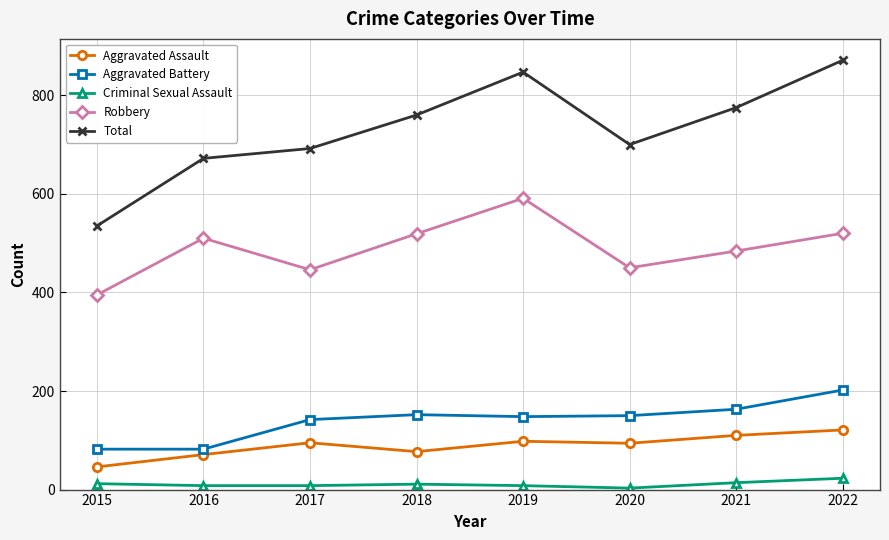

Does the chart display data point markers on the line(s)?

Yes